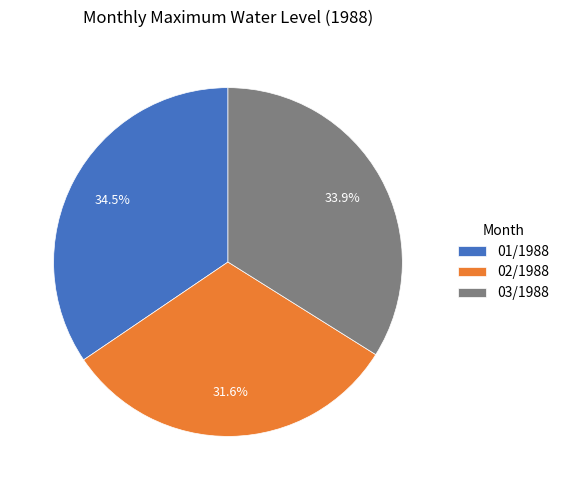

To the nearest percent, what is the difference between the largest and smallest slice percentages?

3%